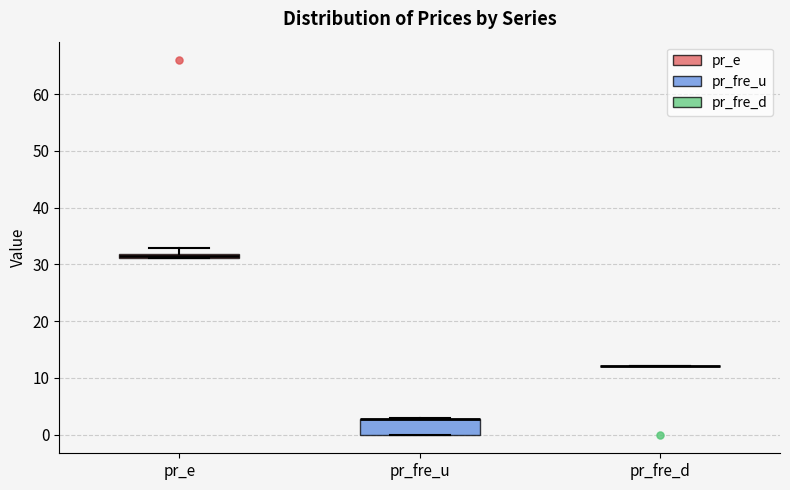

Comparing the boxes themselves (not the whiskers), which one is the tallest?

pr_fre_u